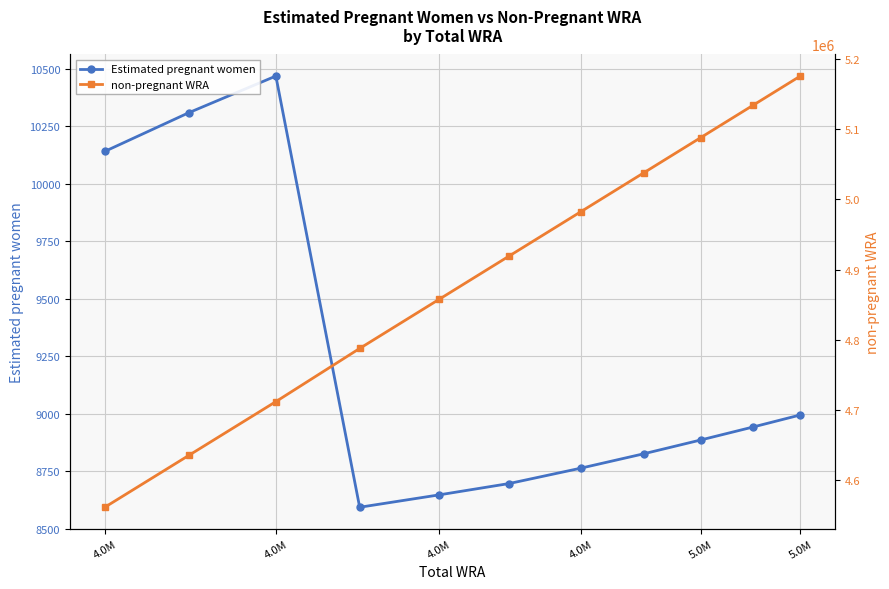

True or false: non-pregnant WRA has more than 2 interior local peaks.

False